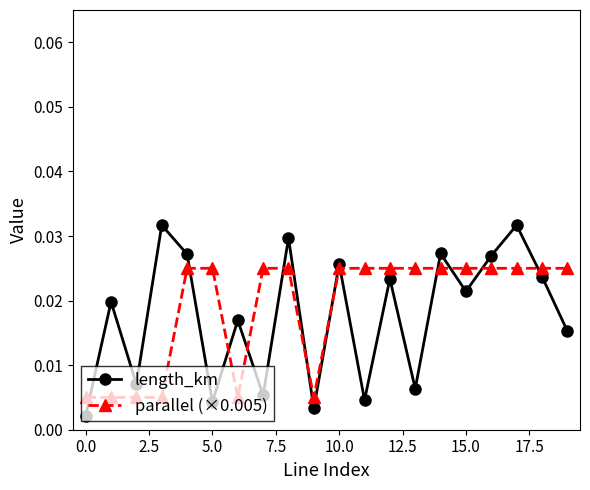

True or false: length_km has more than 0 interior local peaks.

True